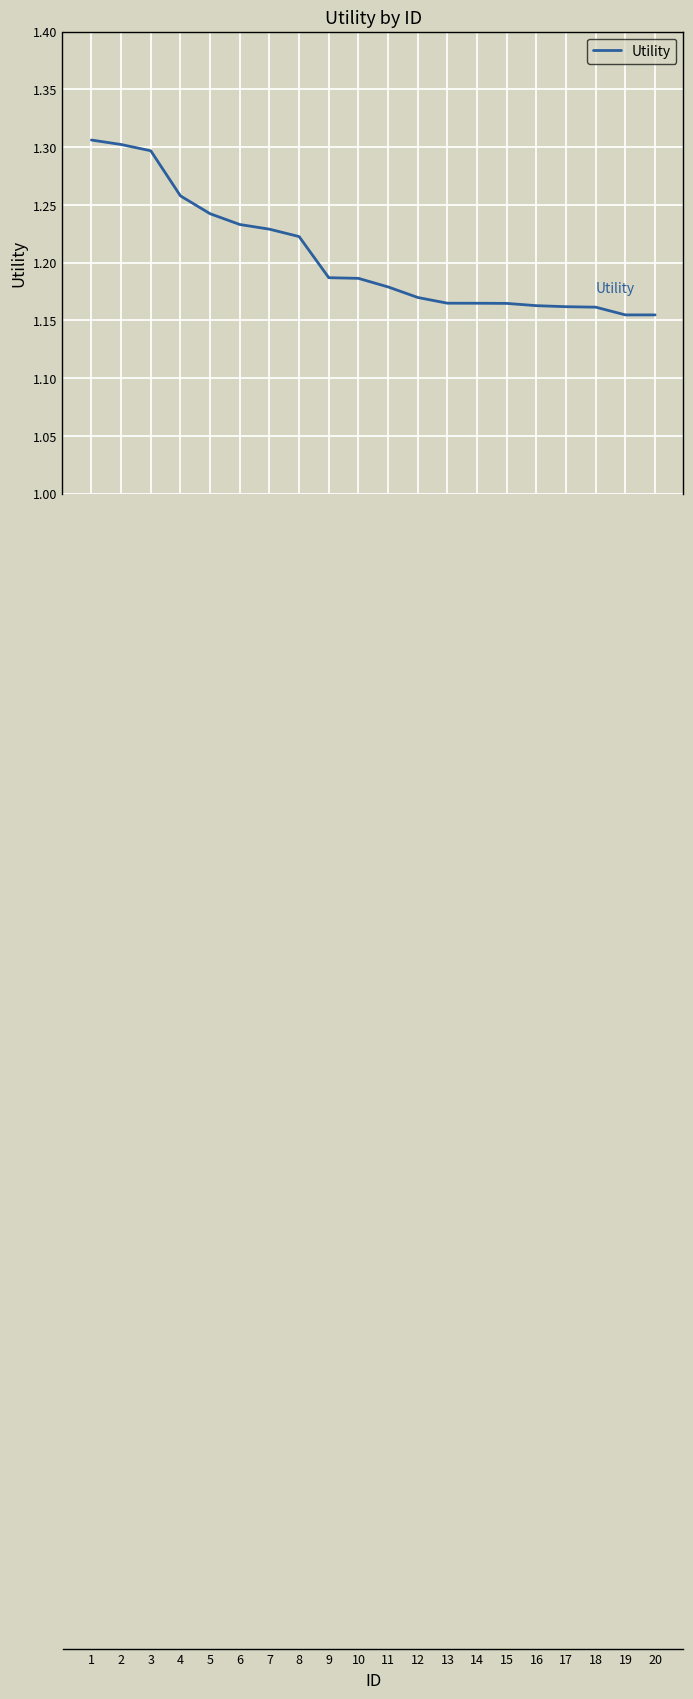

How many values are between 1 and 2?

20